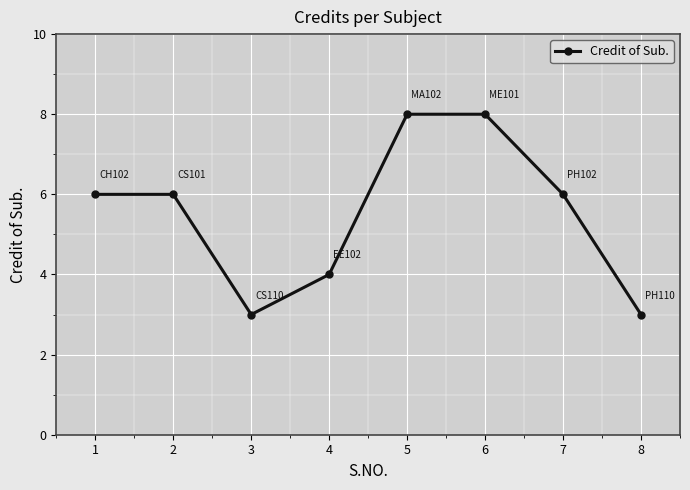

Where is the first local minimum?

3